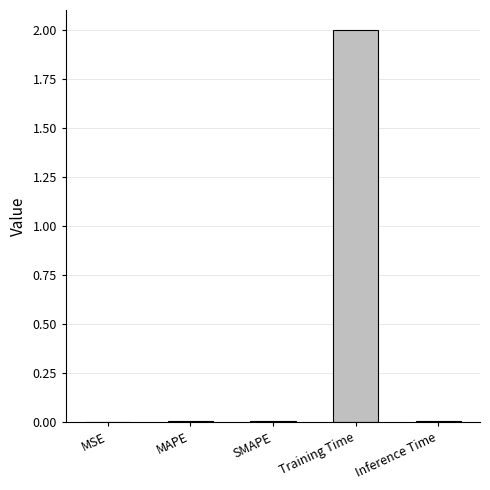

Which category has the highest value across all series?

Training Time